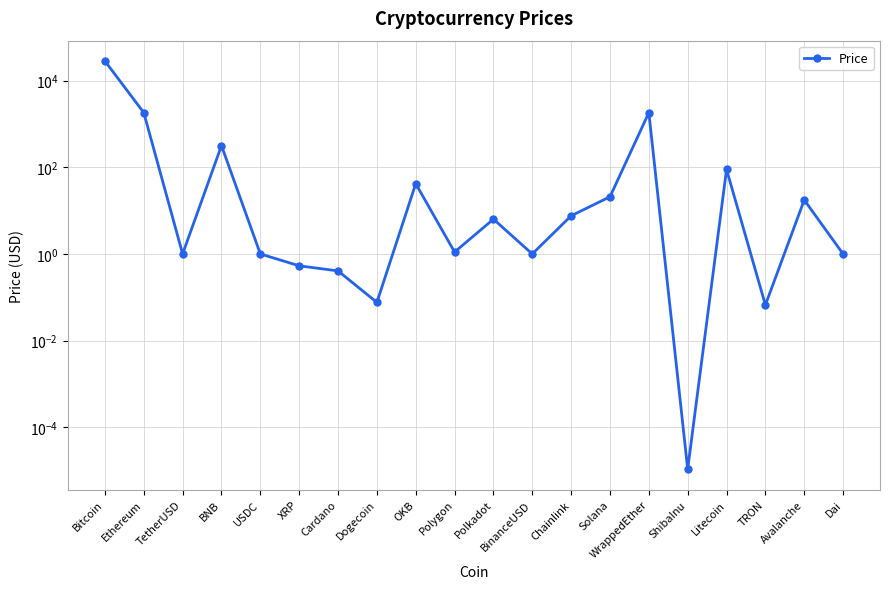

Between TRON and WrappedEther, which is larger?

WrappedEther